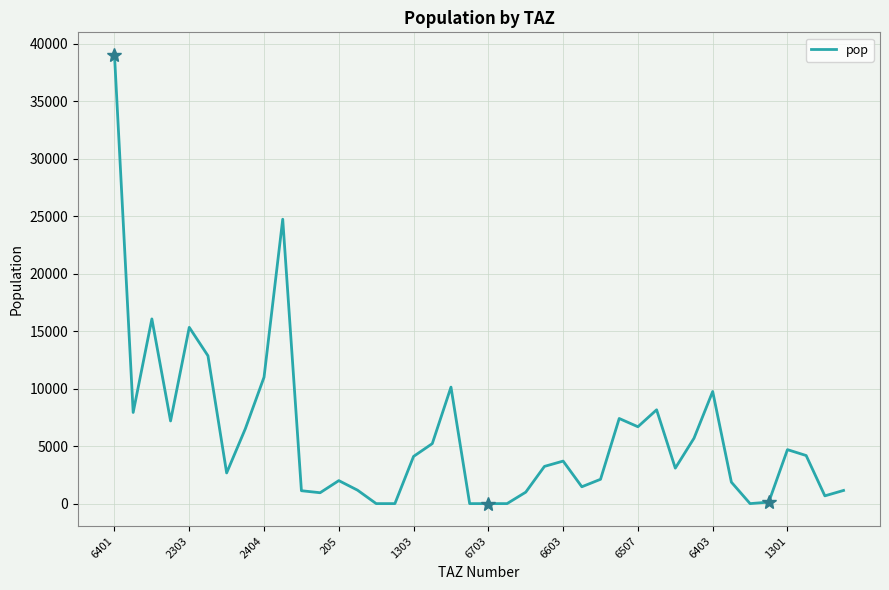

What is the greatest value displayed?

39041.8